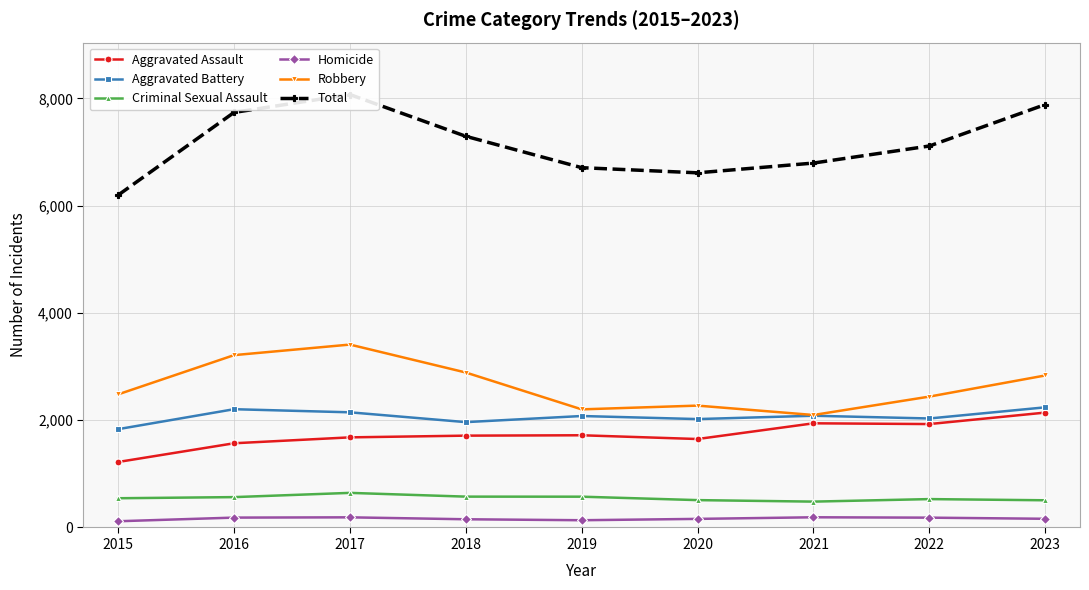

Which series has the largest total across all categories?

Total